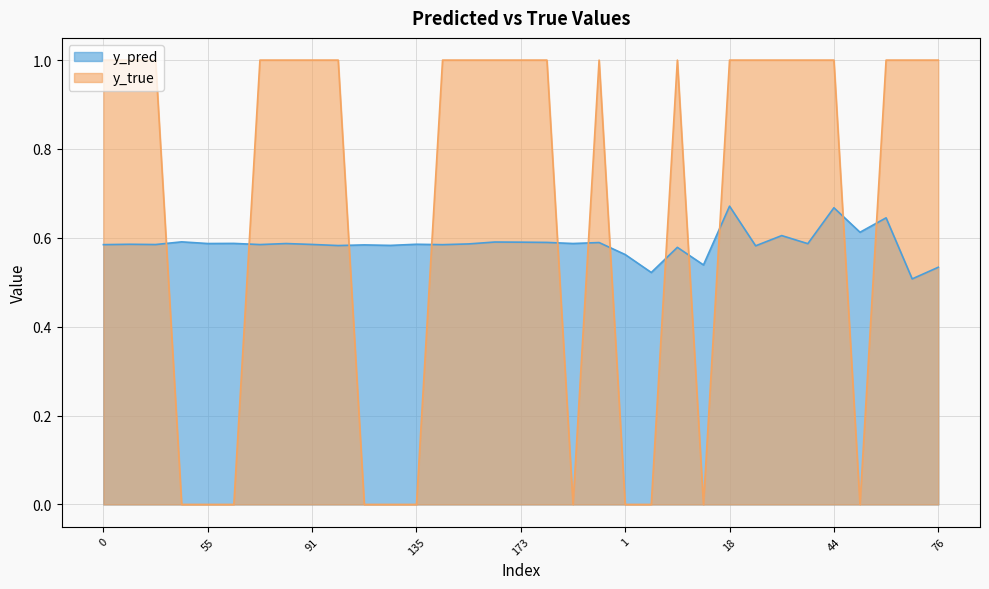

Does the chart display data point markers on the line(s)?

No